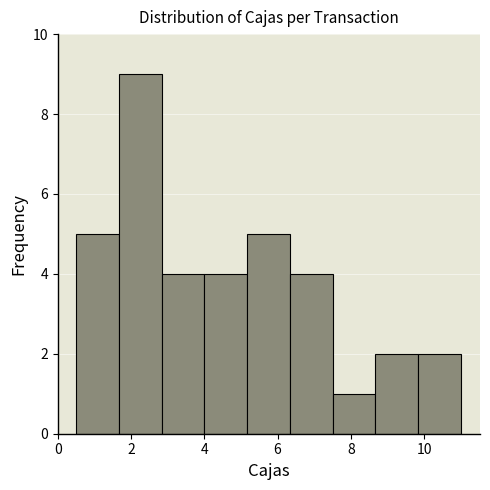

What is the height of the bar covering 2.8 to 4.0 on the x-axis? Neither the bar edges nor the heights are printed on the chart, so give them approximately, as read against the axes.

4